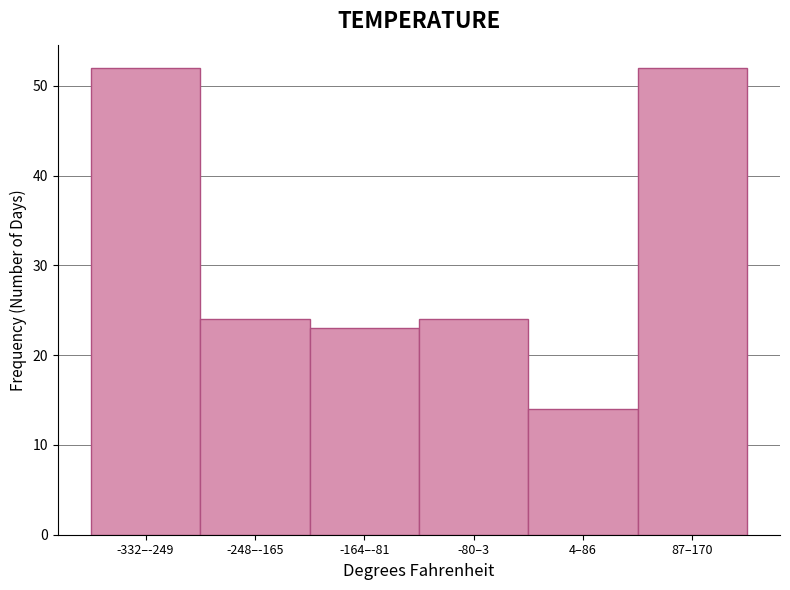

Reading left to right, transcribe all the data shown in this chart.

-332–-249=52	-248–-165=24	-164–-81=23	-80–3=24	4–86=14	87–170=52